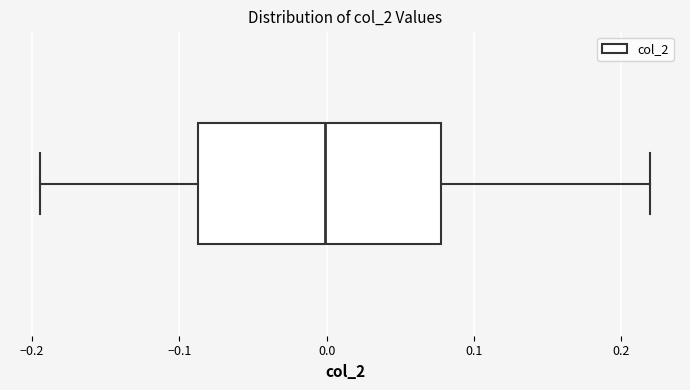

Read this box plot against the x-axis: the position of the median line, the range covered by the box, and the ends of both whiskers. The values are not printed on the chart, so give them approximately, as read against the axis.

median 0.00, box -0.09 to 0.08, whiskers -0.19 to 0.22